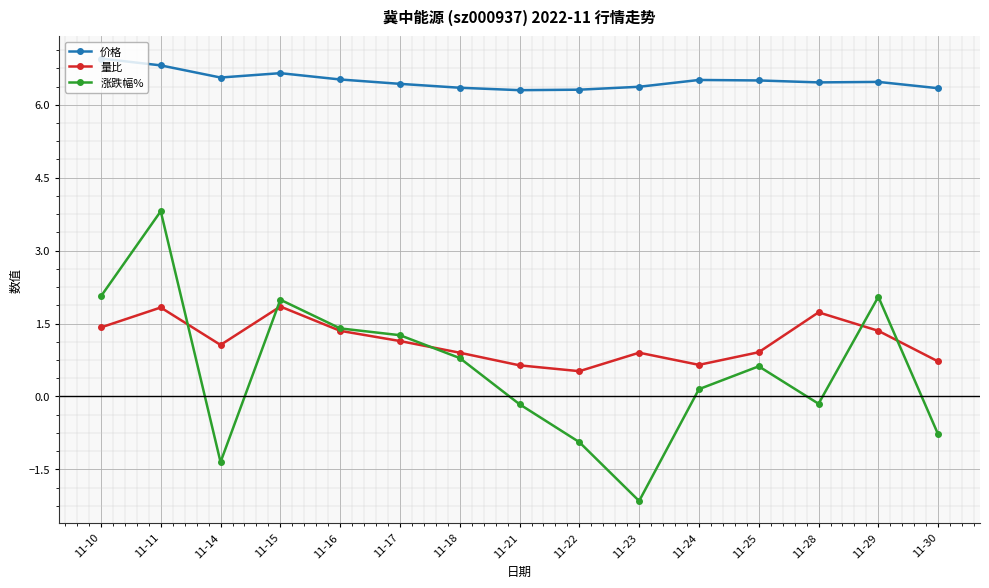

Is it true that 涨跌幅% equals -0.9 at 11-22?

True